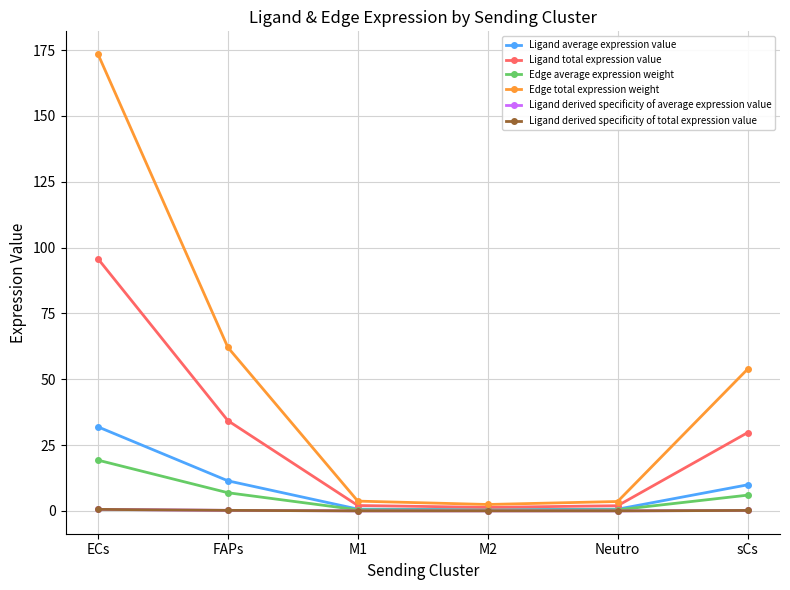

Does the chart have visible grid lines?

Yes